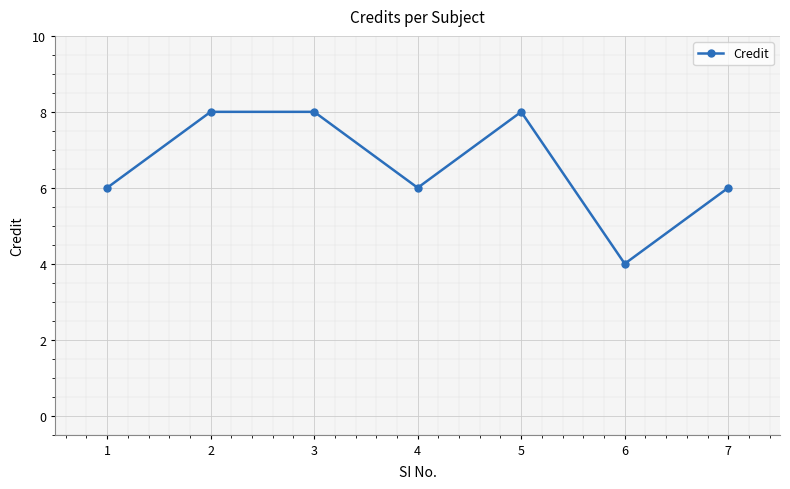

The chart shows a value of 8 at 3. True or false?

True